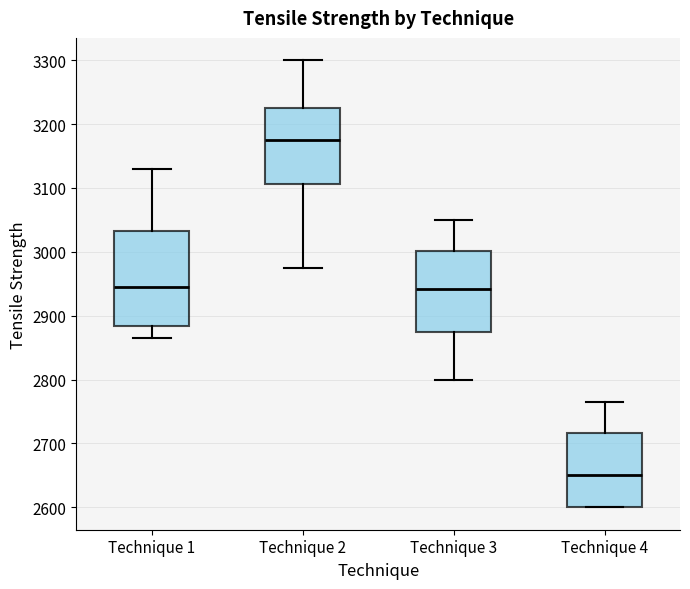

Where does the lower whisker of the box for Technique 1 end on the y-axis? The values are not printed on the chart, so give them approximately, as read against the axis.

2870